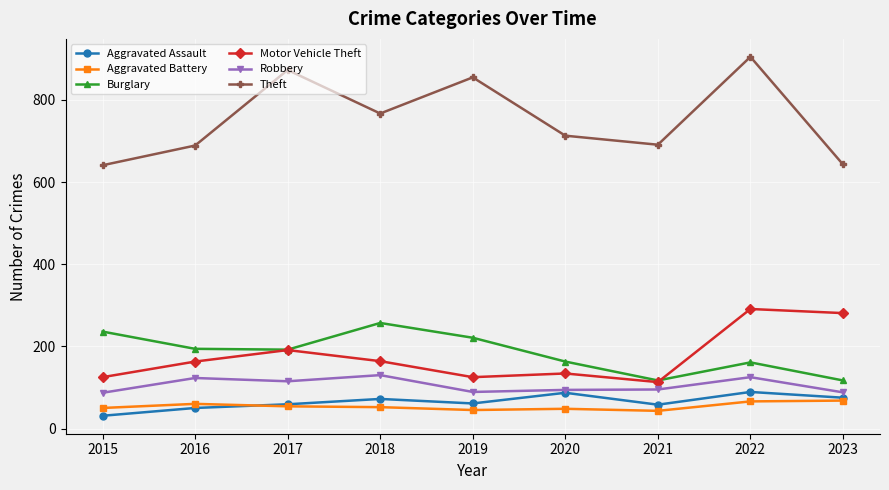

At which label is Motor Vehicle Theft closest to 202?

2017